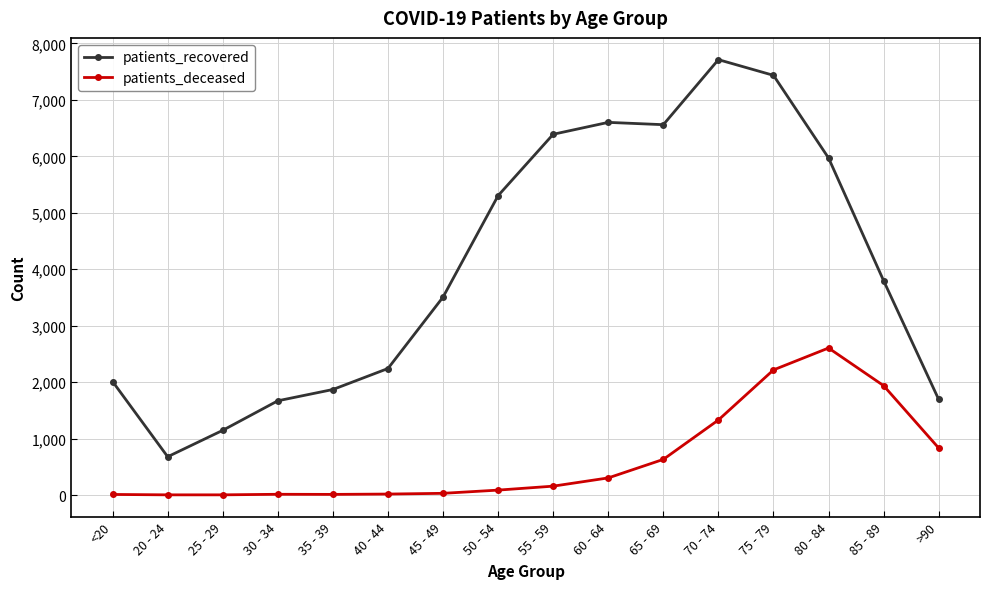

Which series has the largest total across all categories?

patients_recovered